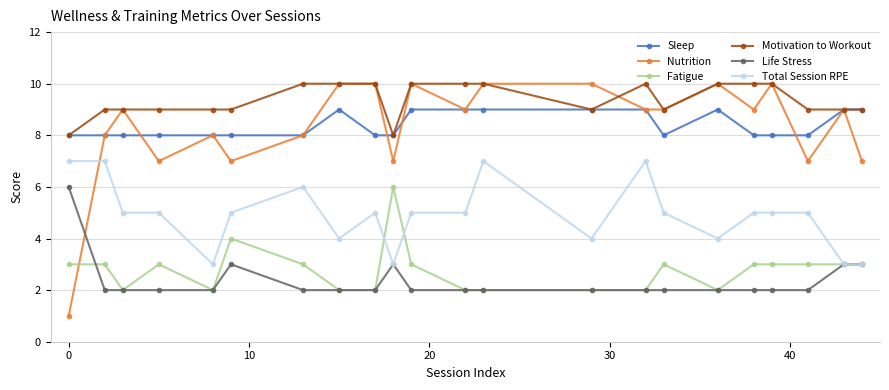

How many Sleep values are between 8 and 9?

22